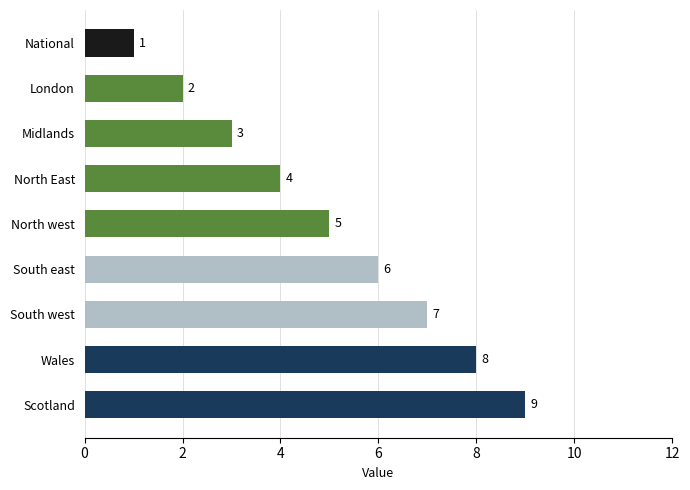

What is the ratio of the value at Midlands to the value at Scotland?

0.3